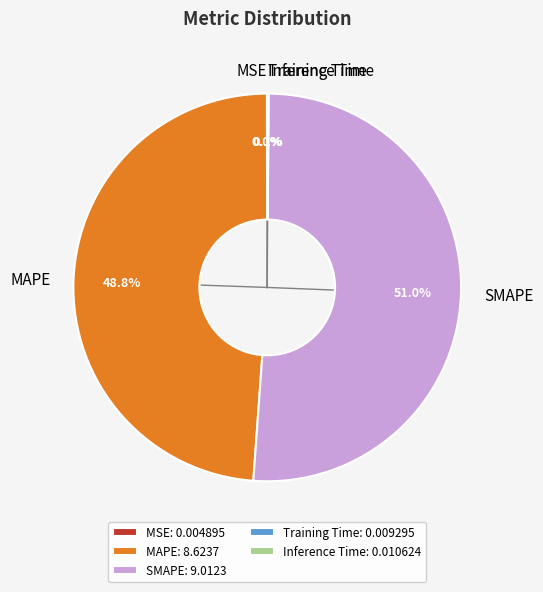

Is there any slice that represents more than half of the pie?

Yes